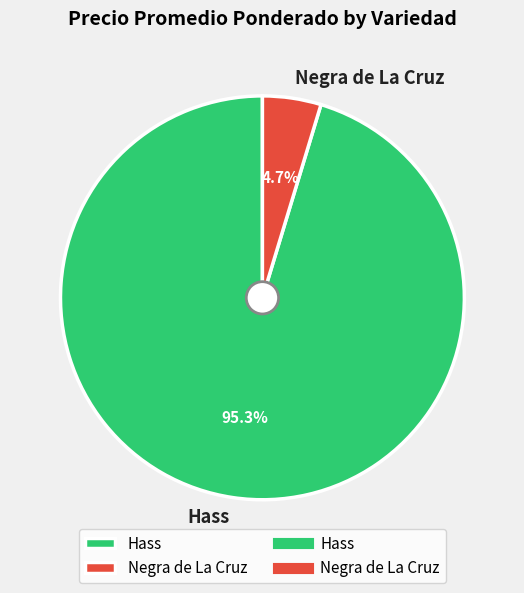

Which has a higher value, Hass or Negra de La Cruz?

Hass